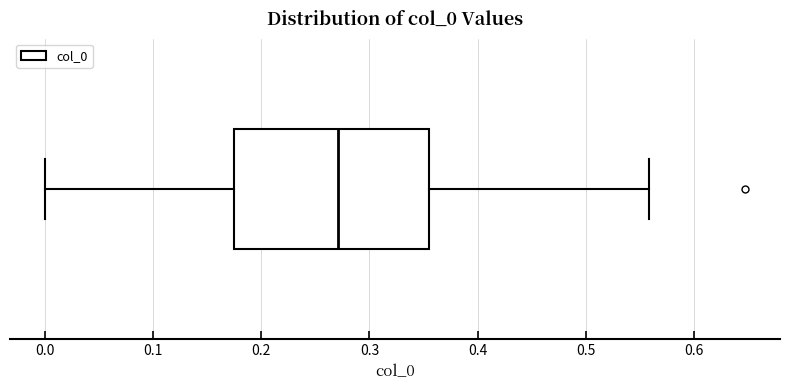

Transcribe this box plot: give where the median line is, the range the box spans, and where the two whiskers end, as read against the x-axis. The values are not printed on the chart, so give them approximately, as read against the axis.

median 0.27, box 0.17 to 0.35, whiskers 0.00 to 0.56